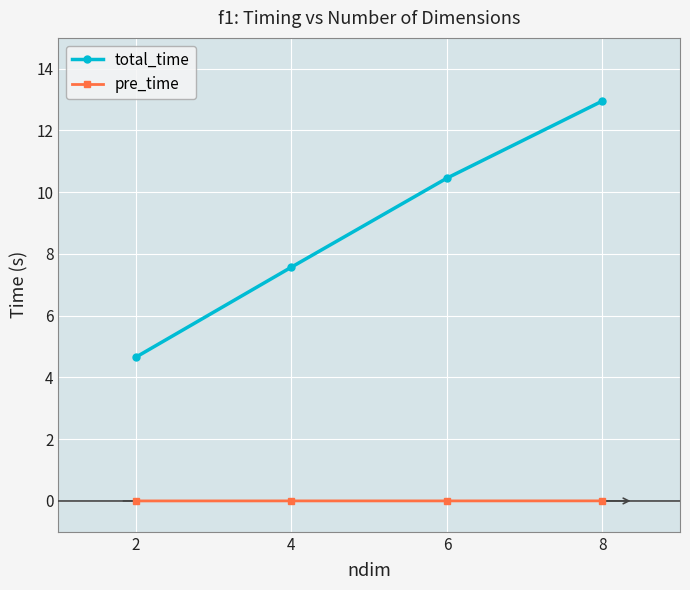

True or false: total_time and pre_time intersect in this chart.

False